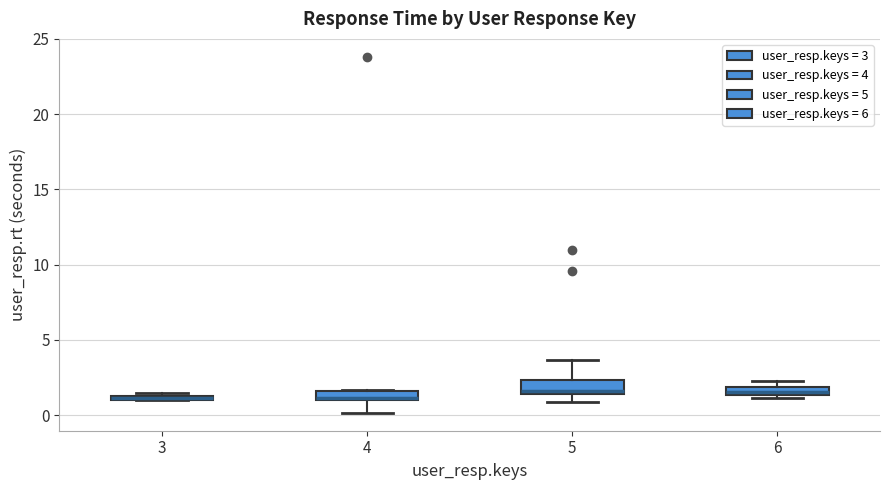

Where is the lower edge of the box at x = 5 on the y-axis? The values are not printed on the chart, so give them approximately, as read against the axis.

1.5